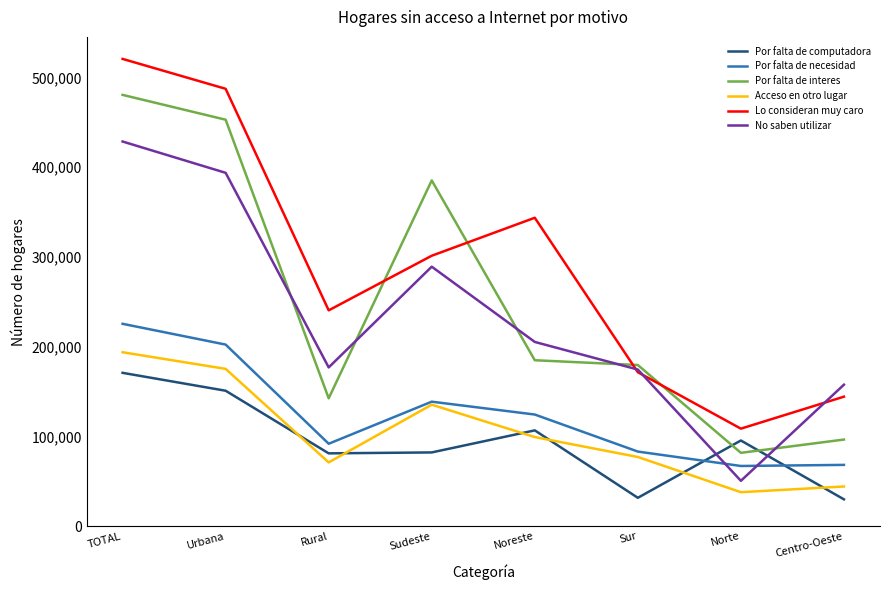

What is the difference between the highest and lowest values at Norte?

70784